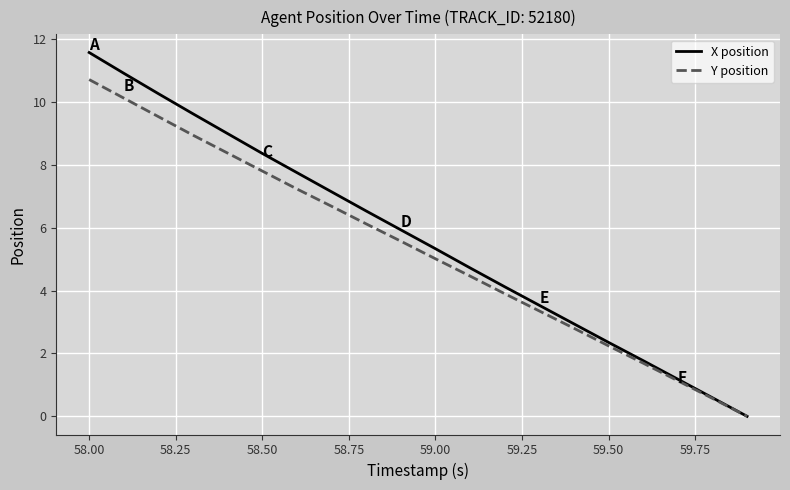

What is the greatest value displayed?

11.6